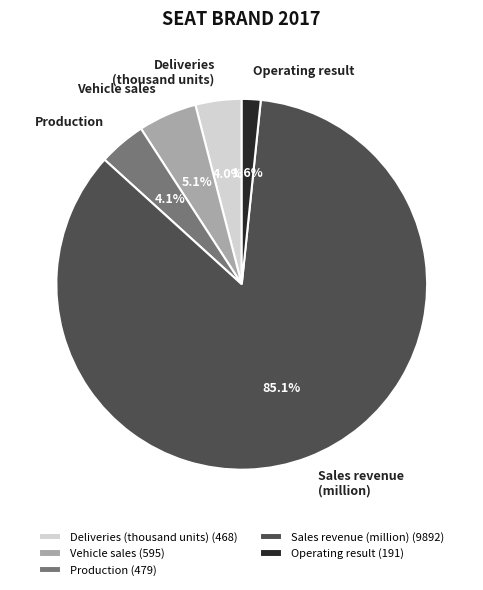

Combined, do Sales revenue (million) (9892) and Production (479) account for over 50%?

Yes